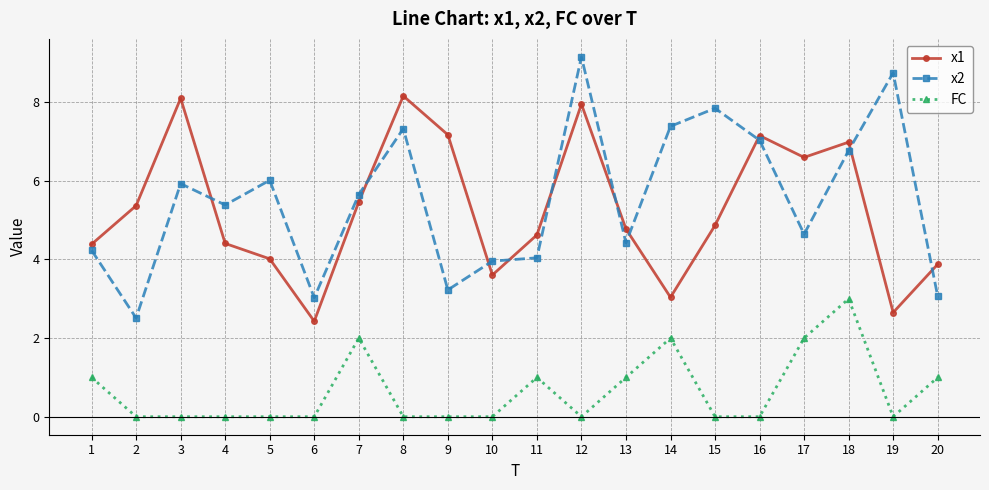

Rank the series by their maximum value, from lowest to highest.

FC, x1, x2